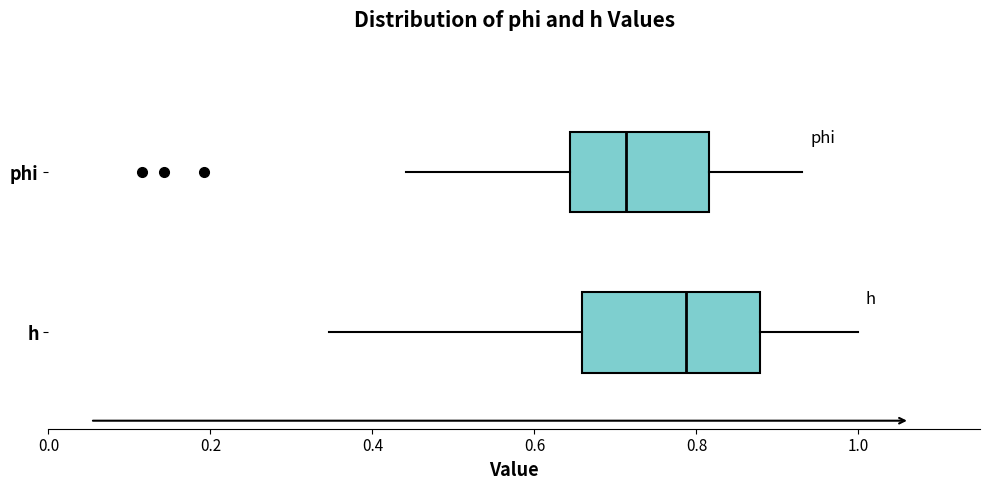

Which box is the widest, from its left edge to its right edge?

h